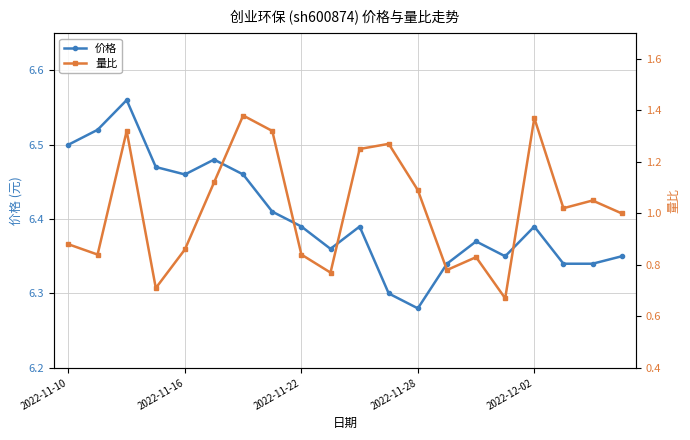

At 14, list the series in order from smallest to largest.

量比, 价格